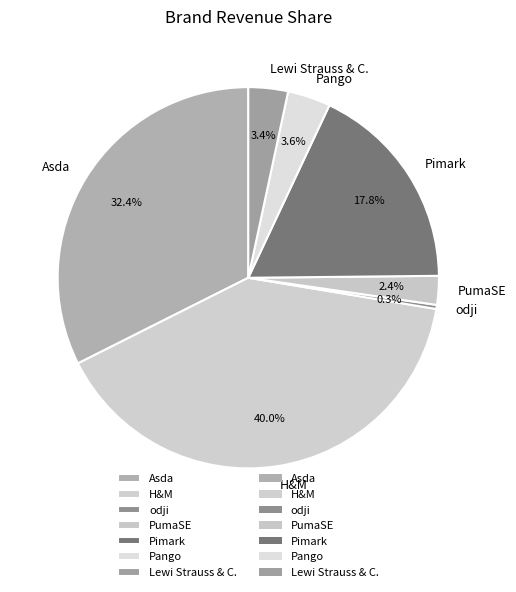

Approximately how many times larger is the value at Lewi Strauss & C. compared to odji?

9.8